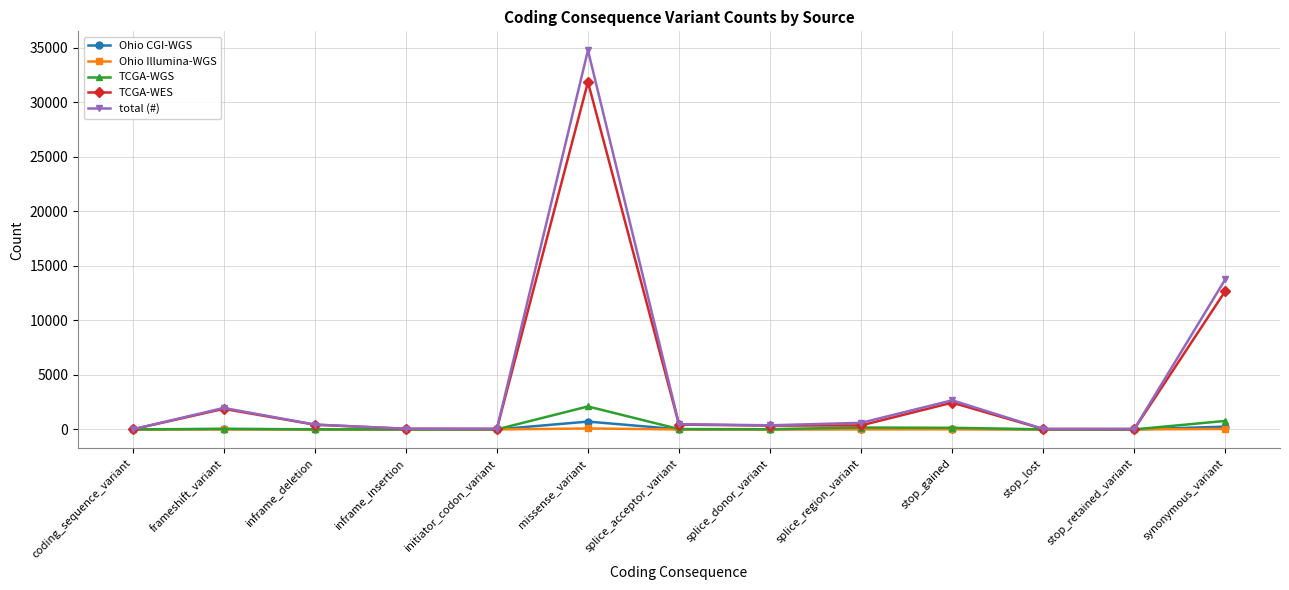

Is it true that total (#) equals 42 at stop_lost?

True